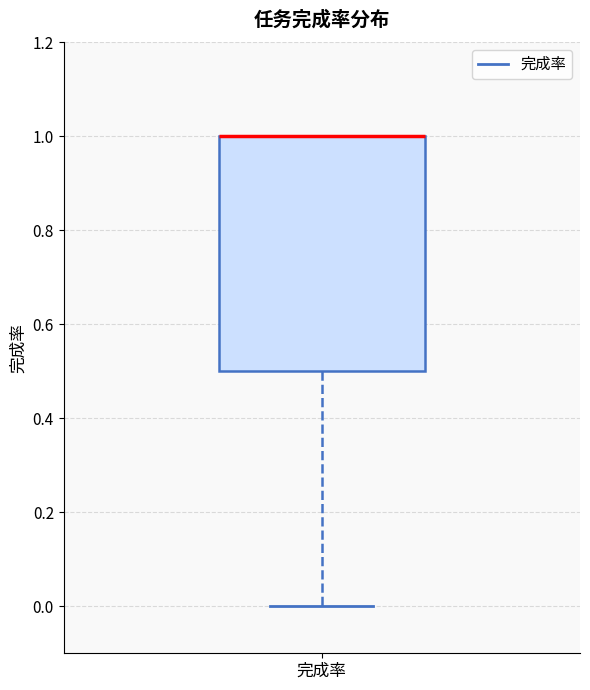

Transcribe this box plot: give where the median line is, the range the box spans, and where the two whiskers end, as read against the y-axis. The values are not printed on the chart, so give them approximately, as read against the axis.

median 1.0 (drawn on the box's upper edge), box 0.5 to 1.0, whiskers 0.0 to 1.0